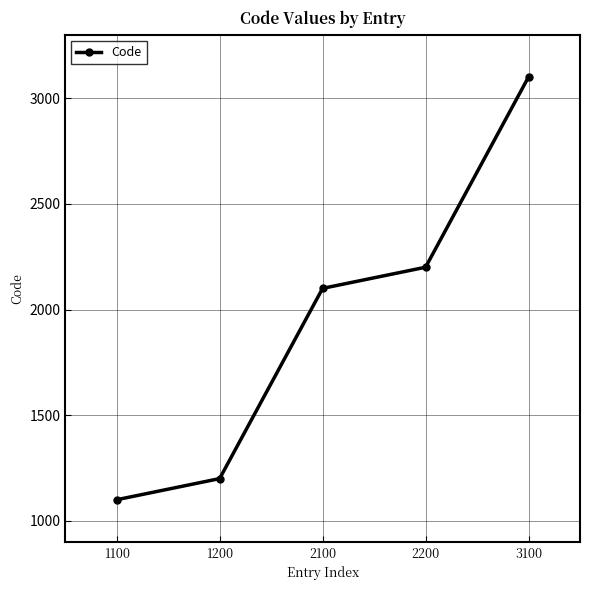

What is the change in value from 1100 to 2100?

+1000